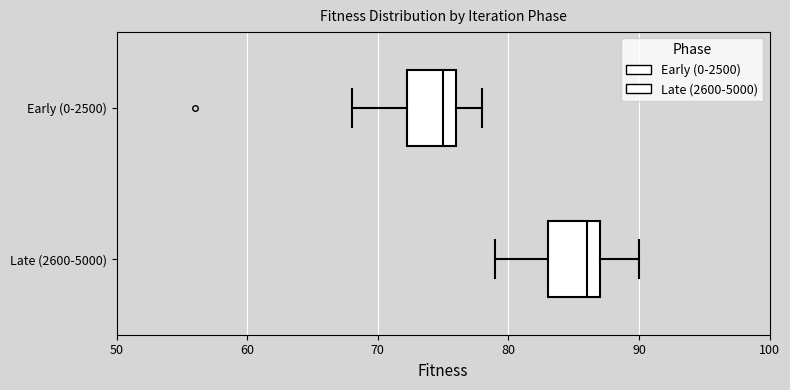

Where does the right whisker of the box for Early (0-2500) end on the x-axis? The values are not printed on the chart, so give them approximately, as read against the axis.

78